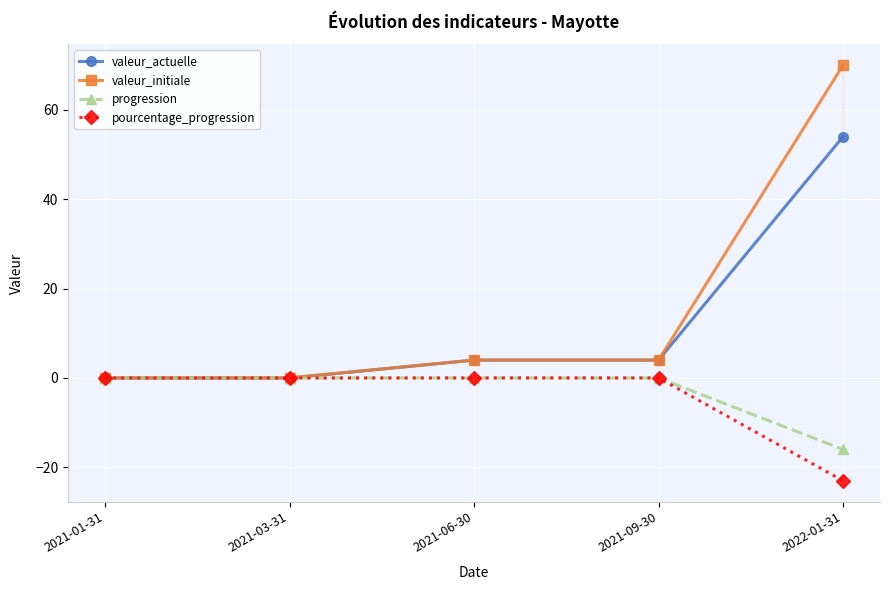

What are all the series names shown in the legend?

valeur_actuelle, valeur_initiale, progression, pourcentage_progression